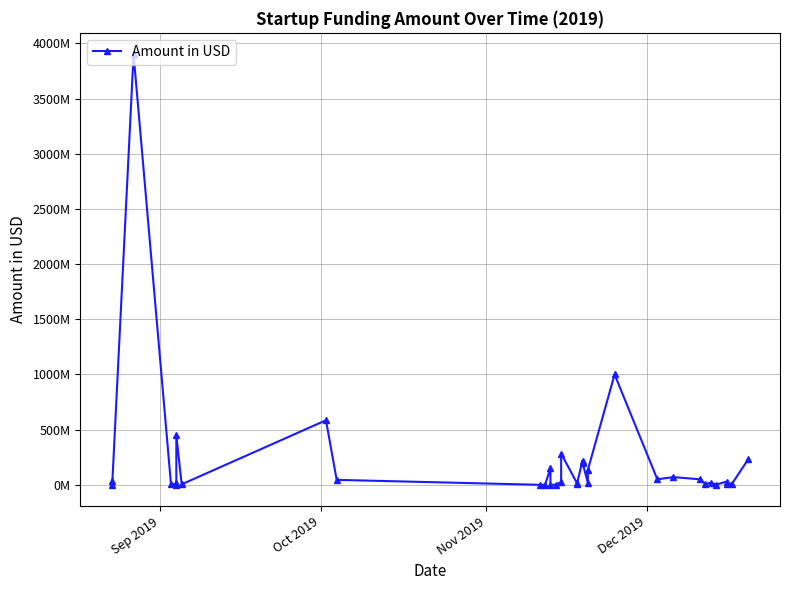

Reading left to right, extract all data points from this chart.

37000000	500000	3900000000	5000000	3300000	6000000	5000000	18000000	1000000	10000000	450000000	4500000	585000000	45000000	300000	1300000	150000000	1500000	486000	26000000	283000000	12000000	15800000	220000000	200000000	17411265	135000000	1000000000	50000000	70000000	50000000	6000000	20000000	2000000	30000000	5900000	12000000	231000000